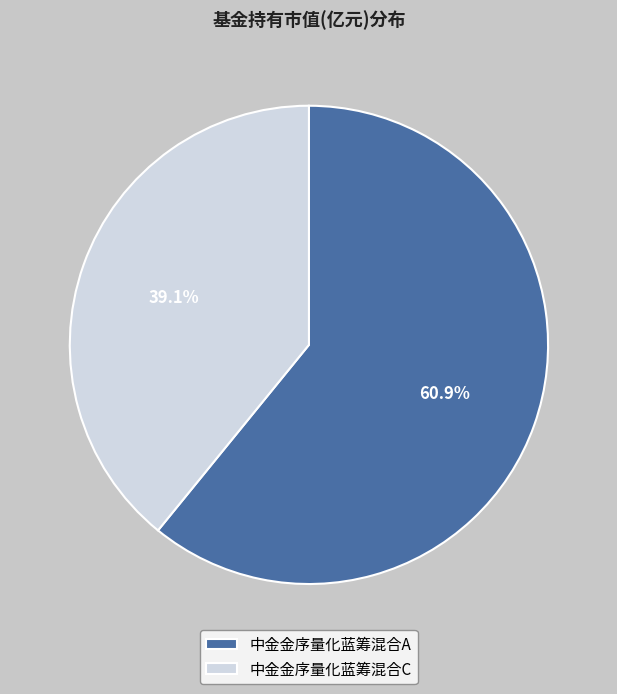

Which has a higher value, 中金金序量化蓝筹混合A or 中金金序量化蓝筹混合C?

中金金序量化蓝筹混合A